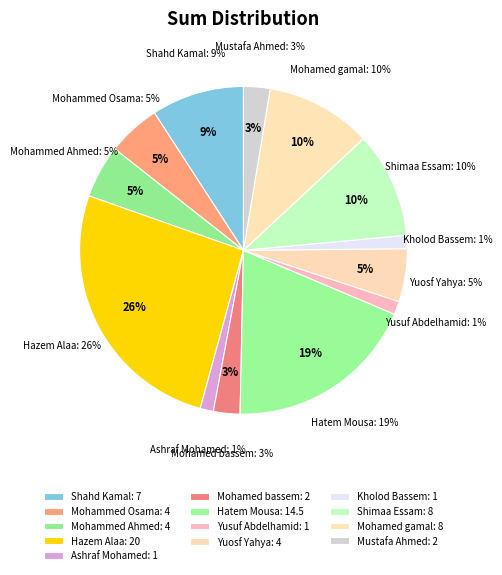

Does any single category account for the majority?

No